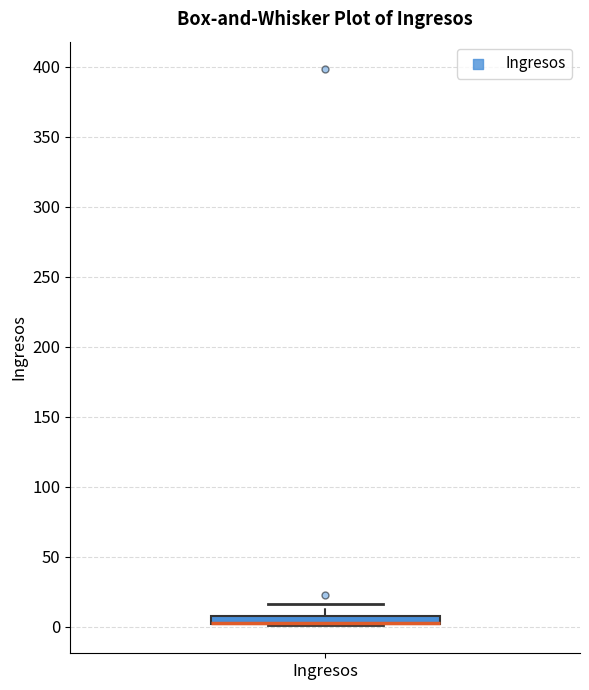

Where is the lower edge of the box for Ingresos on the y-axis? The values are not printed on the chart, so give them approximately, as read against the axis.

0